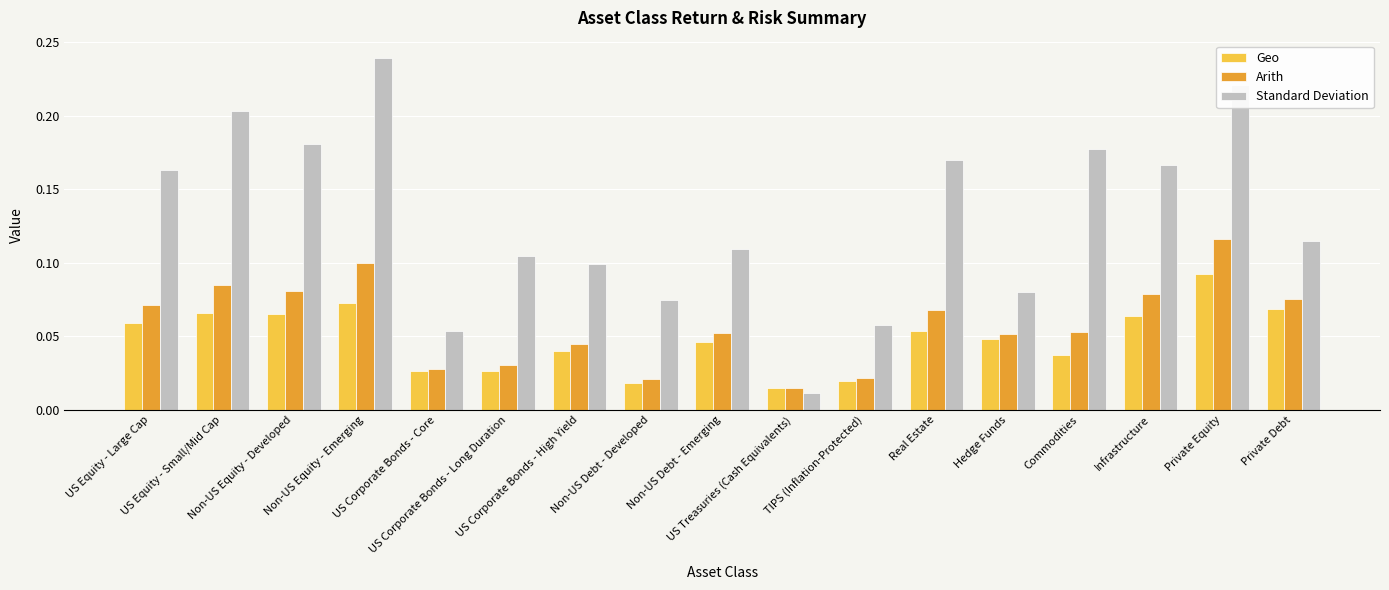

True or false: Arith has a value of 0.1 at Non-US Equity - Developed.

True